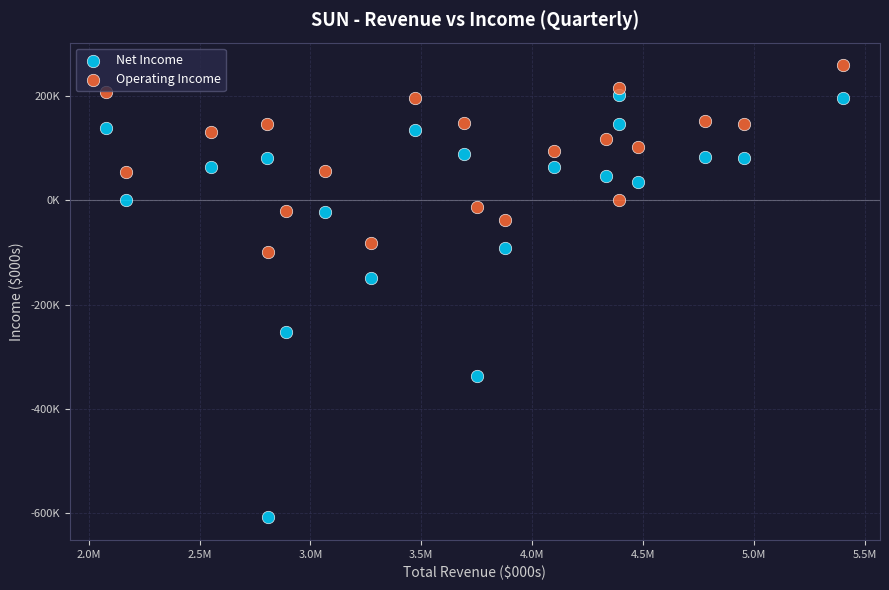

Which series contains the highest Y value?

Operating Income